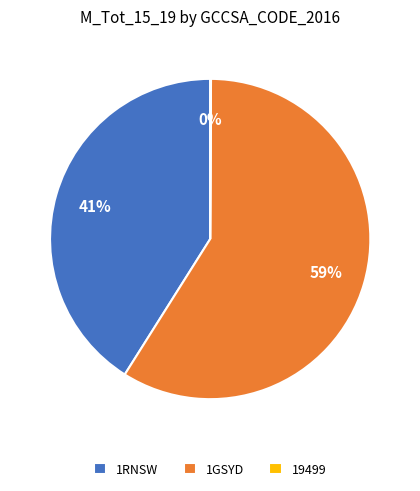

Which slice is the largest?

1GSYD